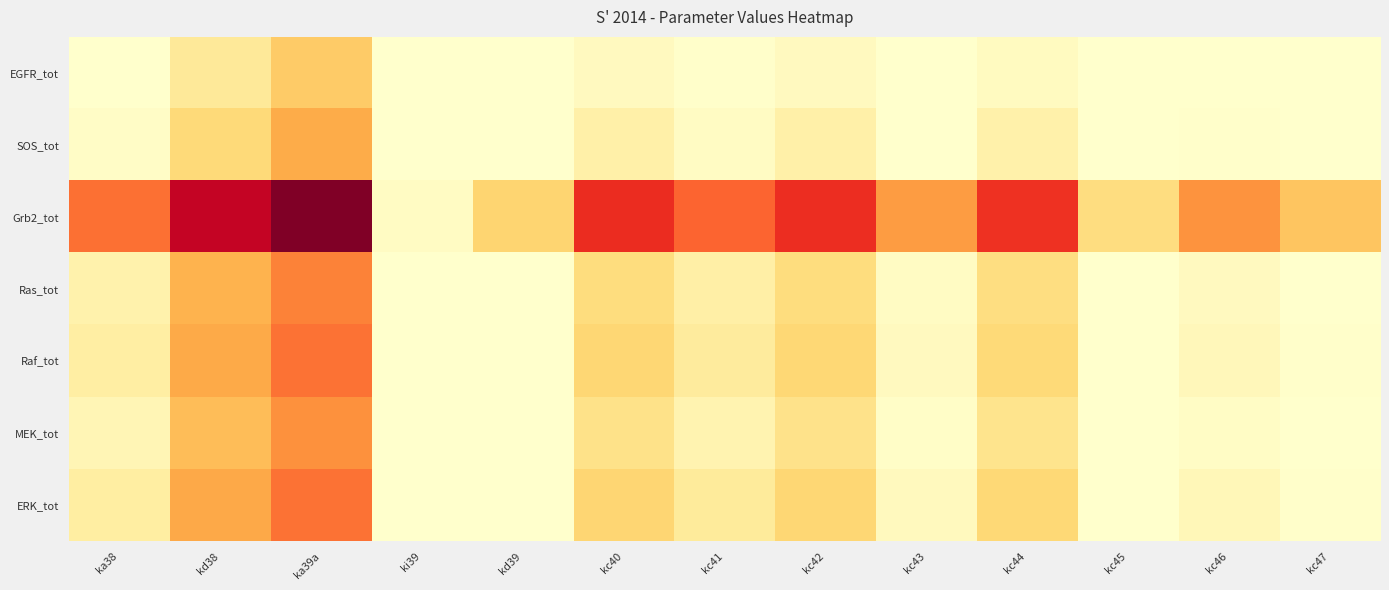

Which series changed the most between kd39 and kc44?

Grb2_tot